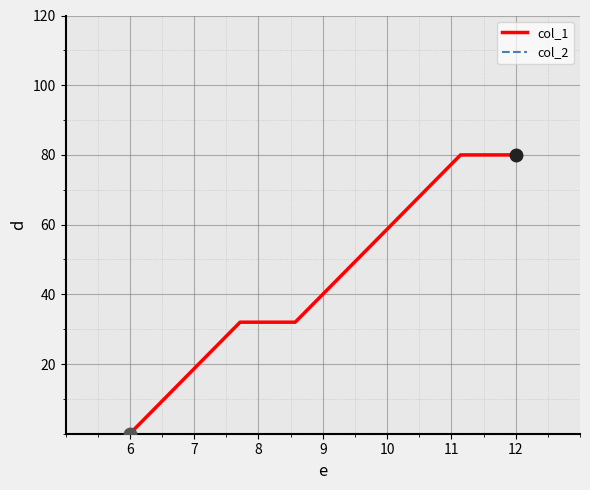

Which series has the largest range (max minus min)?

col_1